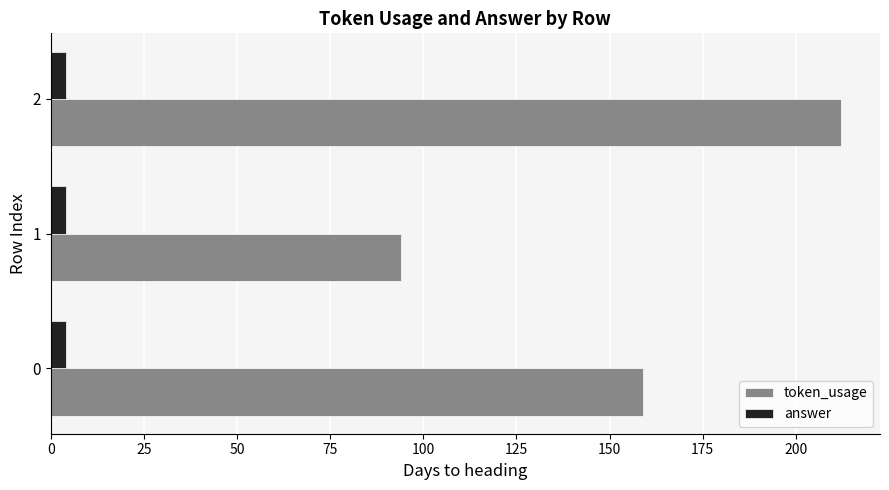

At how many categories does at least one series exceed 12?

3